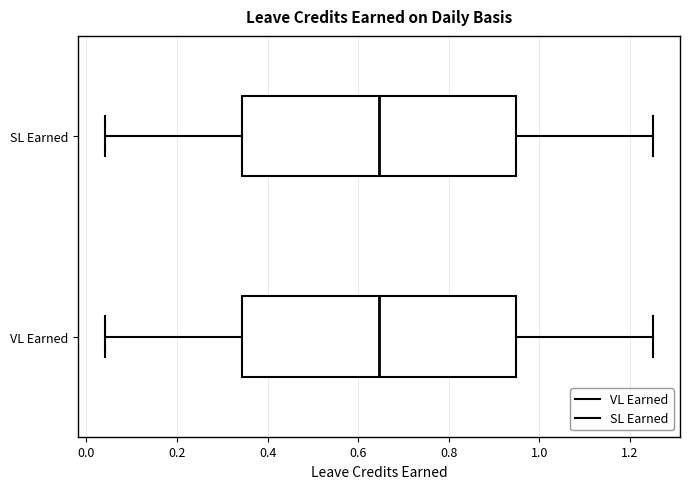

Reading bottom to top, read every box against the x-axis: the position of its median line, the range the box covers, and the ends of its whiskers. The values are not printed on the chart, so give them approximately, as read against the axis.

VL Earned: median 0.64, box 0.34 to 0.94, whiskers 0.04 to 1.26
SL Earned: median 0.64, box 0.34 to 0.94, whiskers 0.04 to 1.26